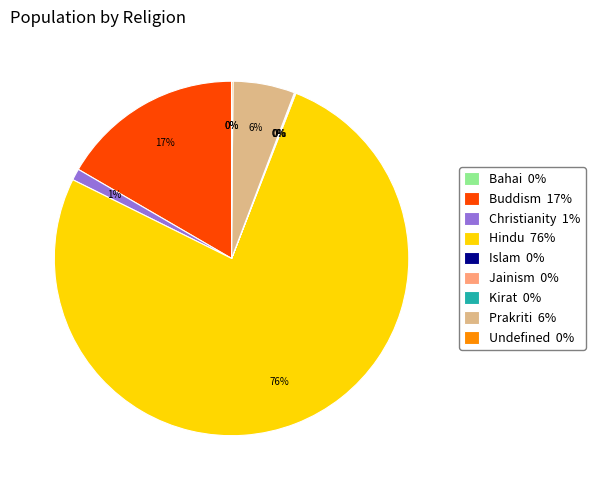

Which slice is the largest?

Hindu 76%